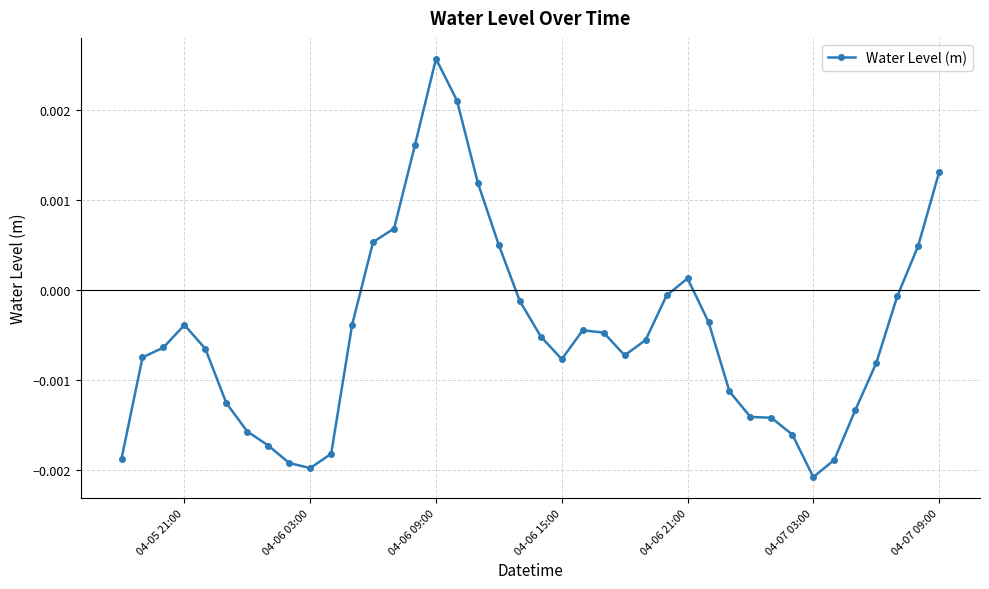

True or false: the data has more than 1 interior local peaks.

True